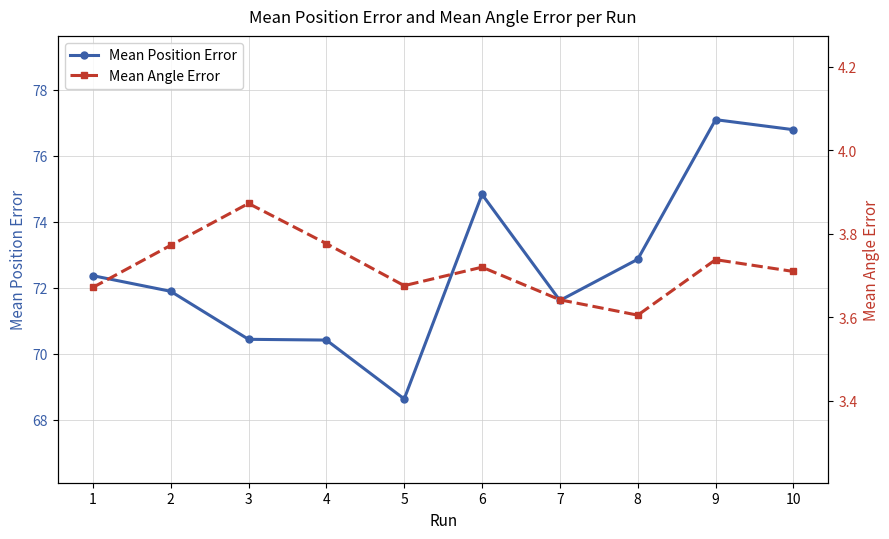

True or false: Mean Angle Error and Mean Position Error cross at least once.

False